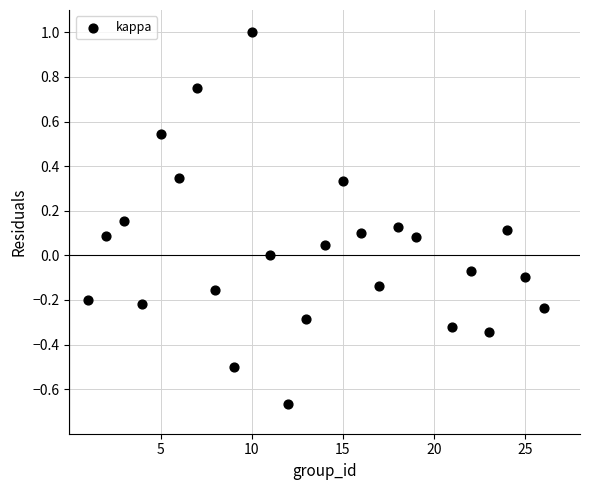

What is the range of Y values (max minus min)?

1.7